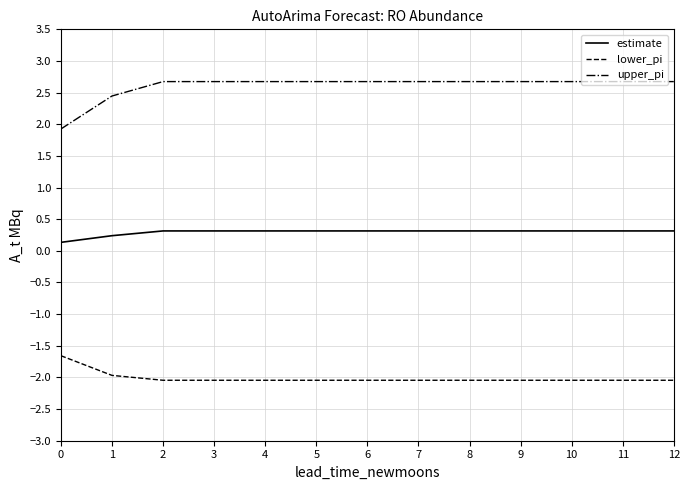

What is the lowest value of the estimate series?

0.1